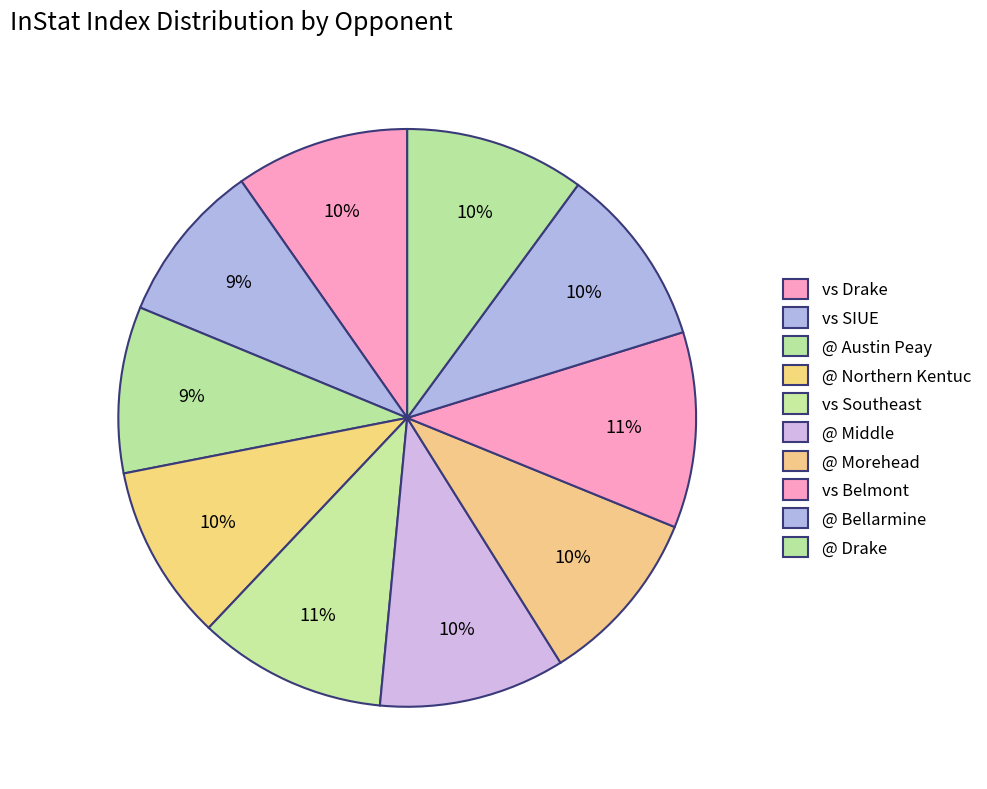

How many slices are in this pie chart?

10